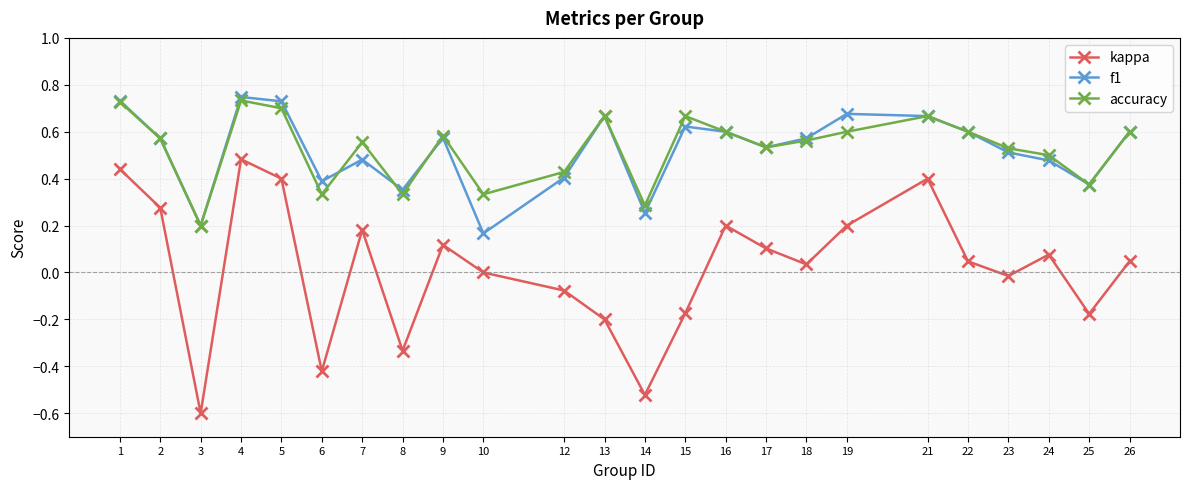

At 10, list the series in order from smallest to largest.

kappa, f1, accuracy